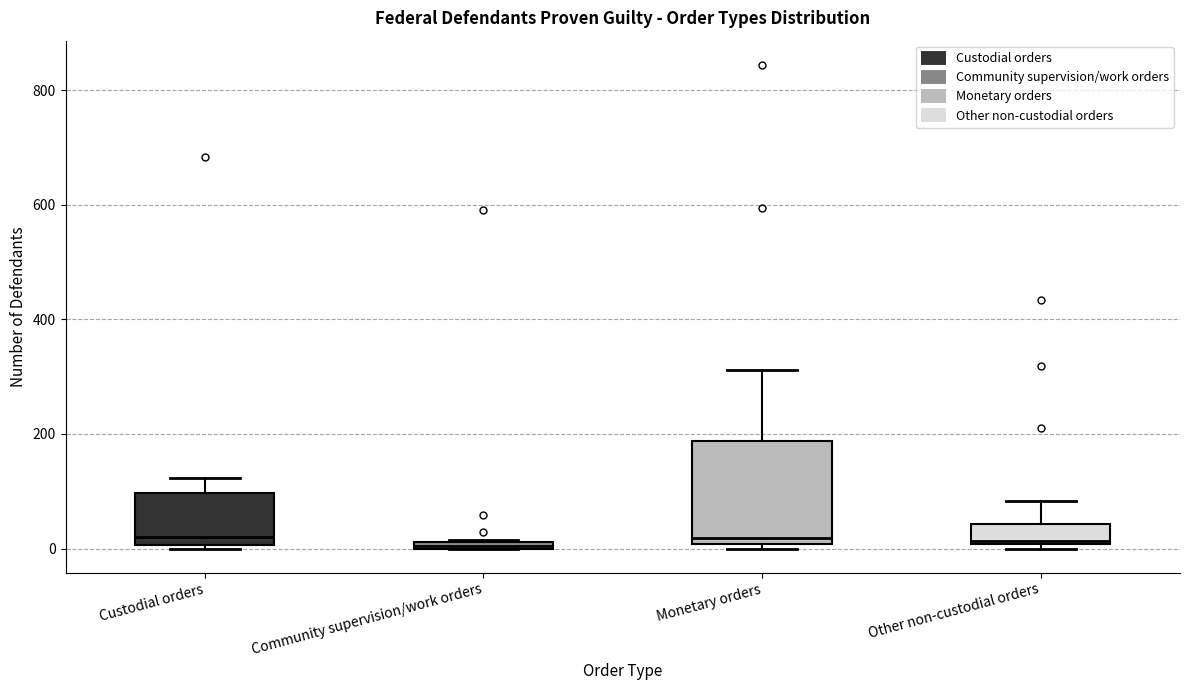

Which box is the tallest, from its lower edge to its upper edge?

Monetary orders